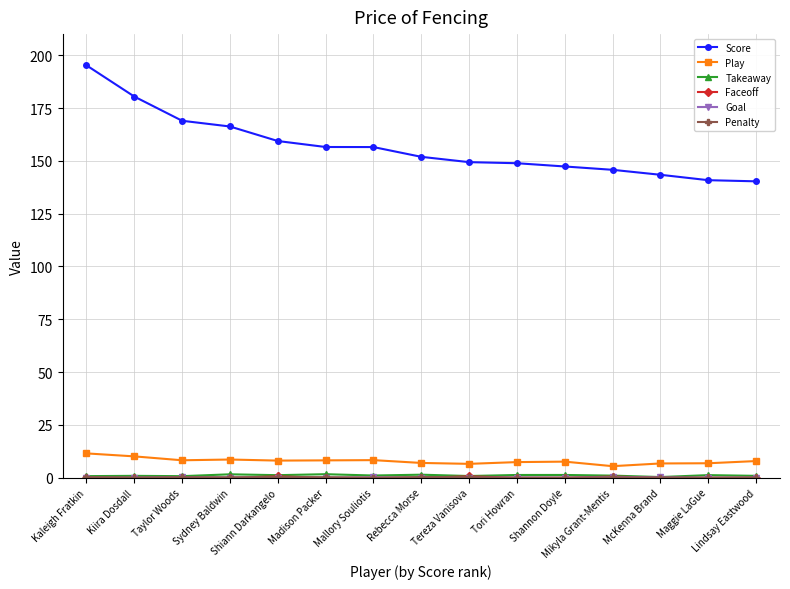

In Play, how many points are higher than both neighbors (excluding endpoints)?

3